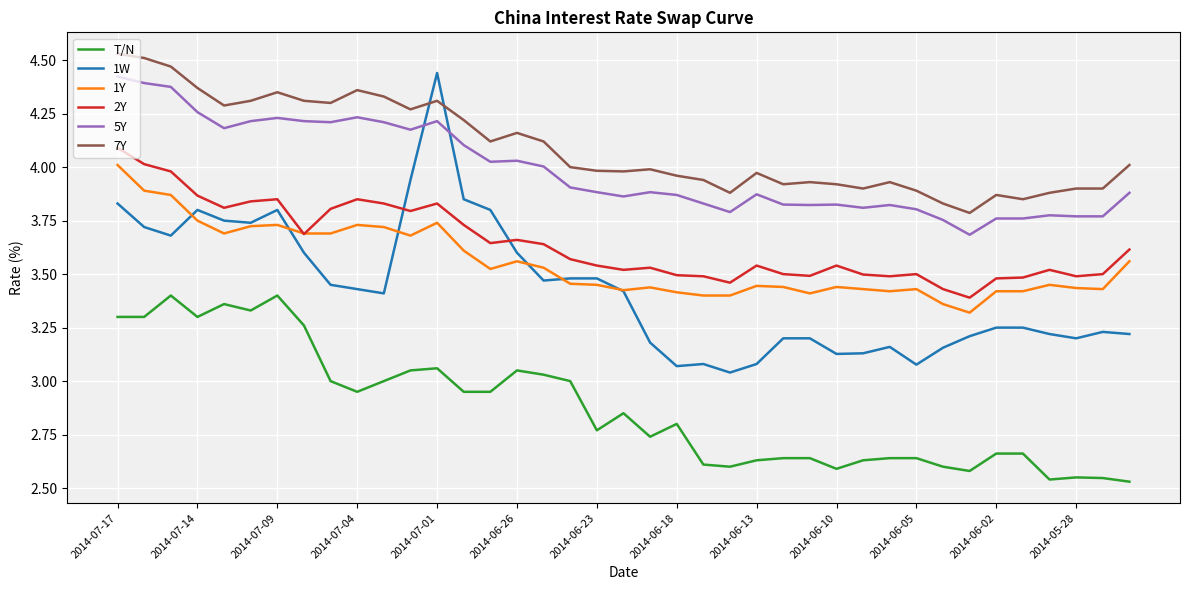

Which series has the largest range (max minus min)?

1W